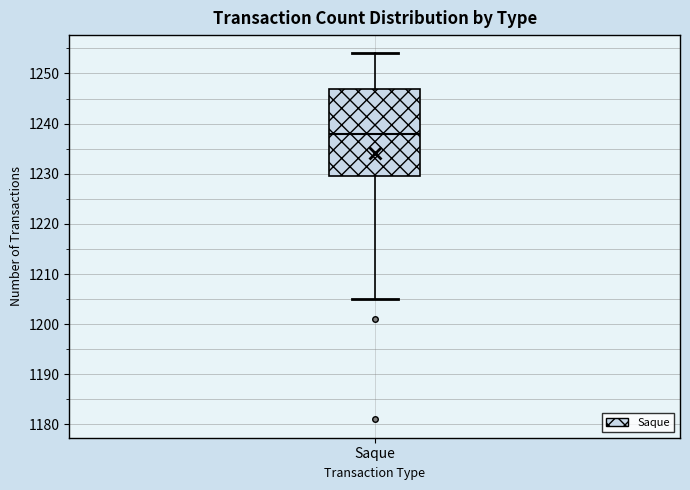

Where does the upper whisker of the box for Saque end on the y-axis? The values are not printed on the chart, so give them approximately, as read against the axis.

1254